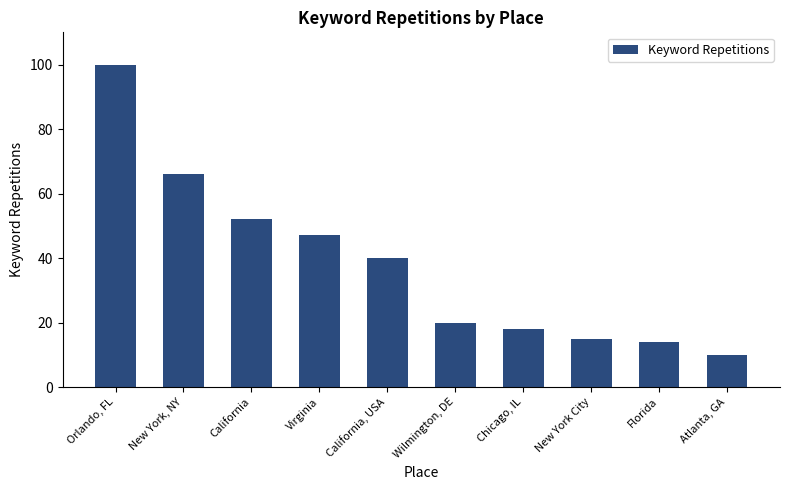

The chart shows a value of 10 at Atlanta, GA. True or false?

True